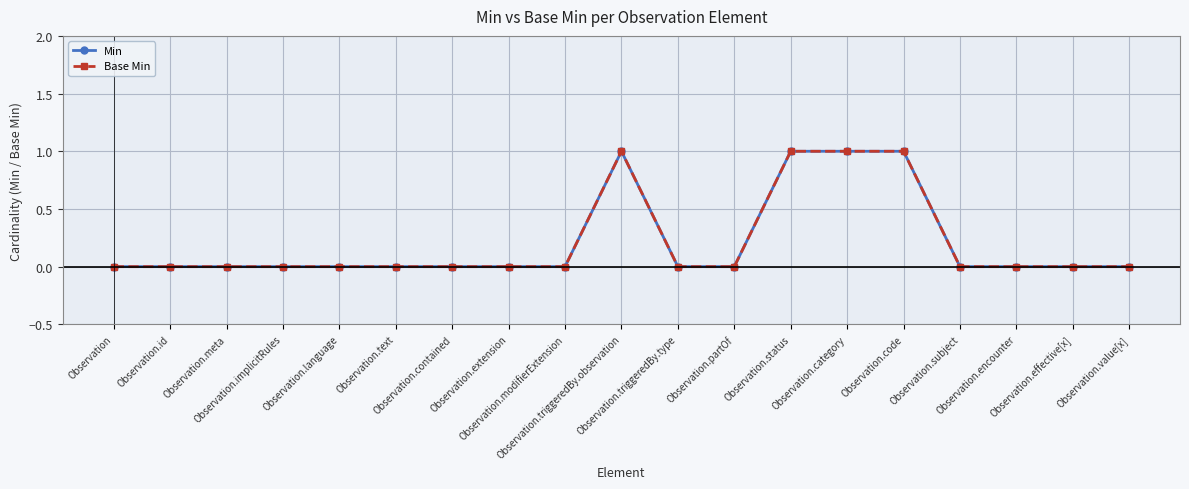

In Min, how many points are higher than both neighbors (excluding endpoints)?

1